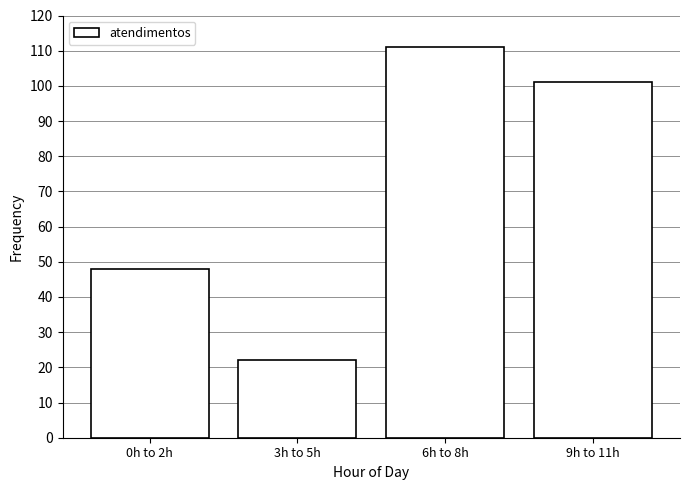

Reading left to right, list all the values displayed in this chart.

0h to 2h=48	3h to 5h=22	6h to 8h=111	9h to 11h=101